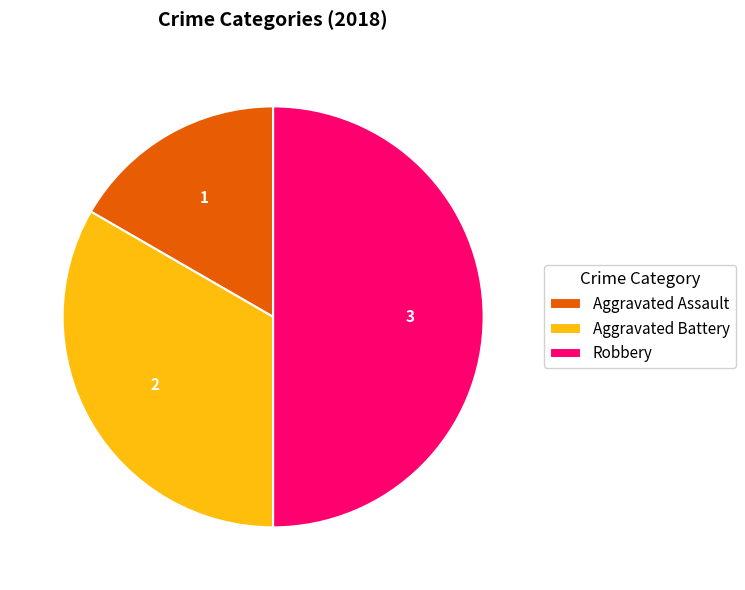

What is the largest slice in the pie chart?

Robbery